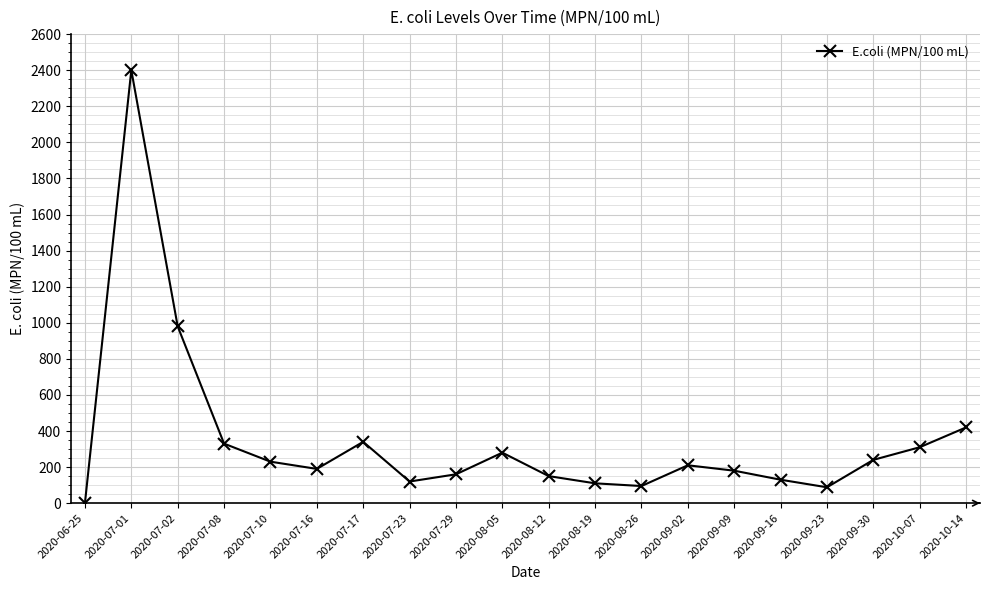

The value at 2020-09-09 is 270. True or false?

False